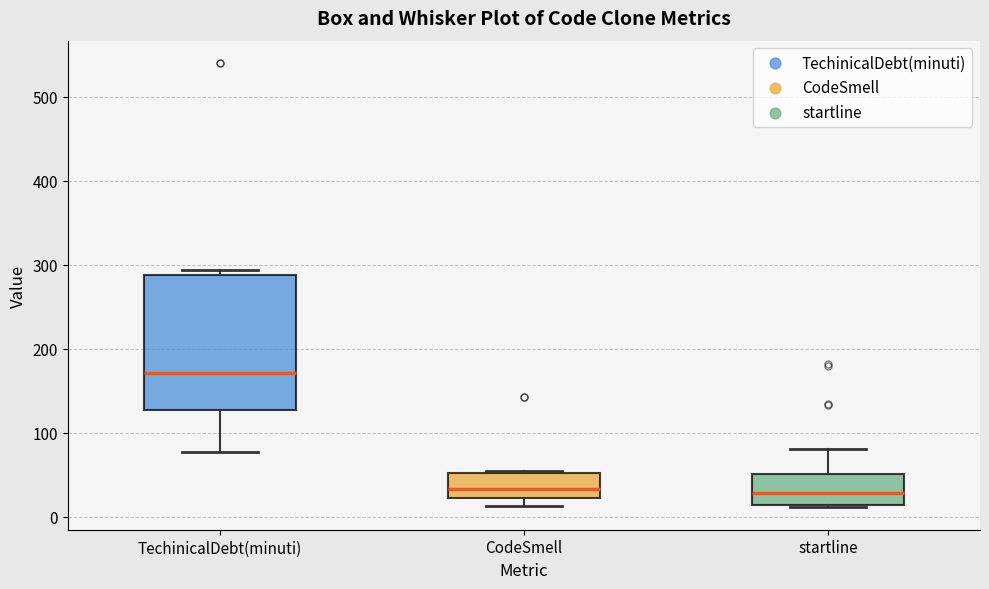

Reading left to right, transcribe this box plot: for each box, give where its median line is, the range the box spans, and where its two whiskers end, as read against the y-axis. The values are not printed on the chart, so give them approximately, as read against the axis.

TechinicalDebt(minuti): median 170, box 130 to 290, whiskers 80 to 290 (just above the box's upper edge)
CodeSmell: median 30, box 20 to 50, whiskers 10 to 60
startline: median 30, box 10 to 50, whiskers 10 to 80